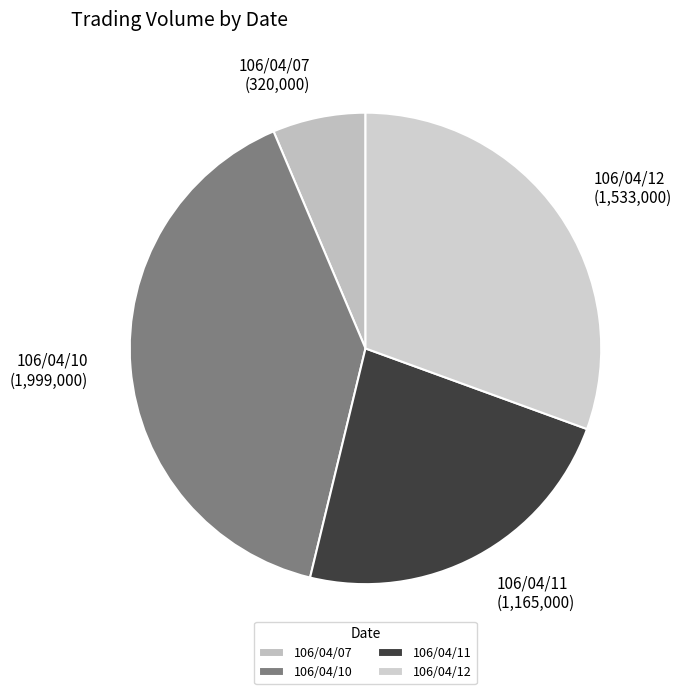

How many slices are in this pie chart?

4